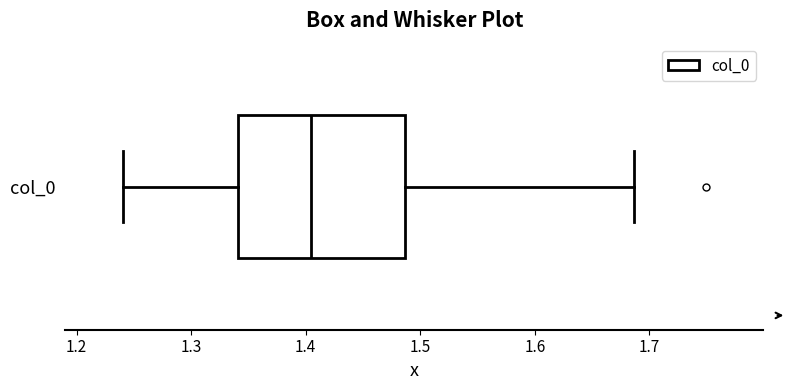

Where is the right edge of the box for col_0 on the x-axis? The values are not printed on the chart, so give them approximately, as read against the axis.

1.49